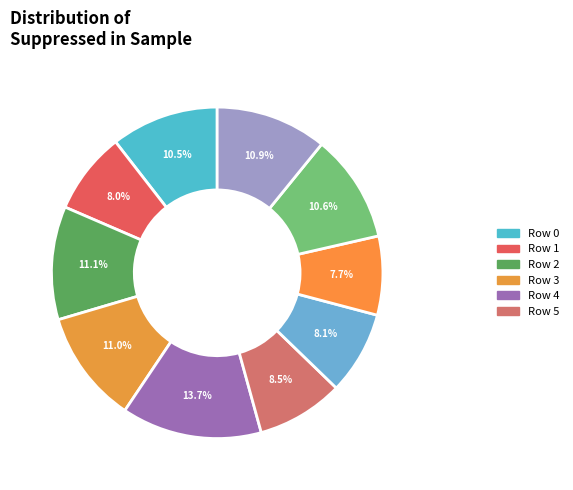

Which slice is the smallest?

Row 7